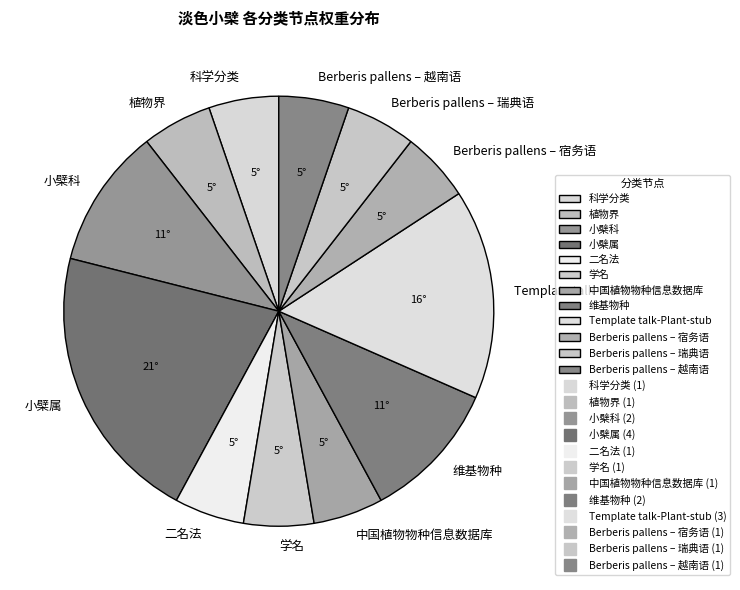

Is there a majority slice in this chart?

No